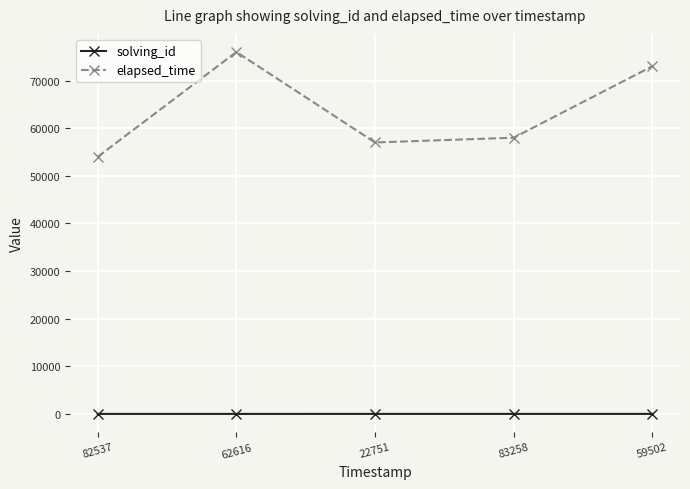

Which series has the largest range (max minus min)?

elapsed_time